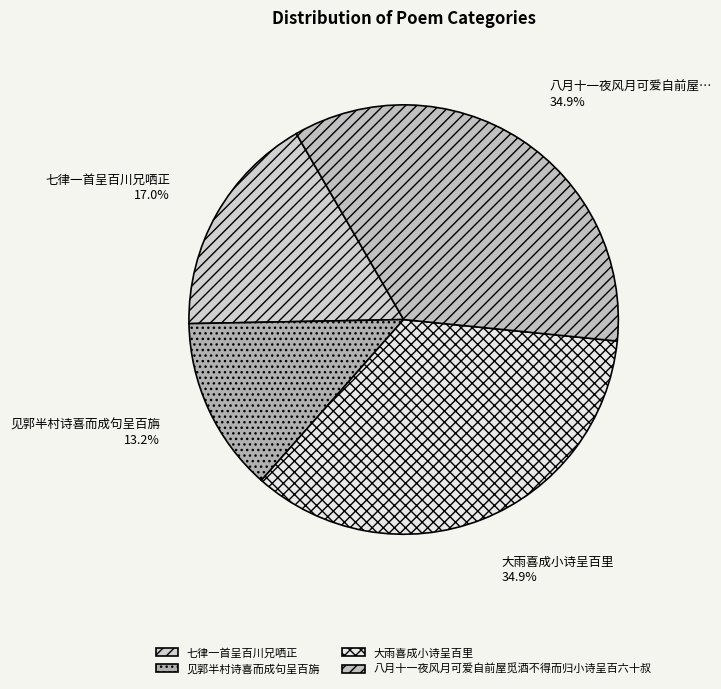

How many slices are in this pie chart?

4